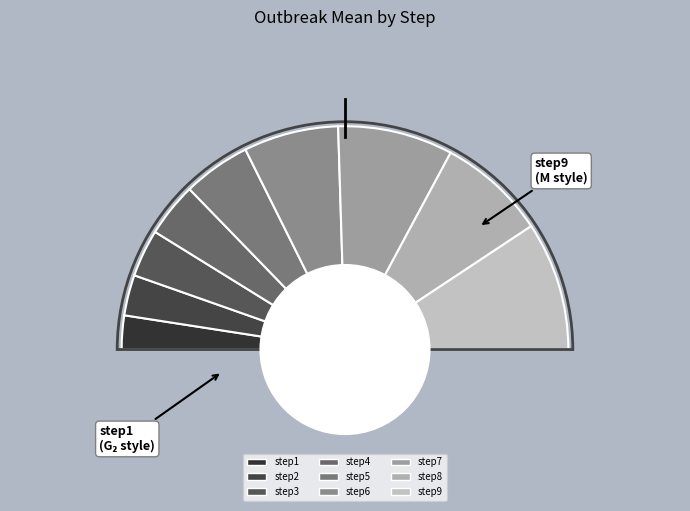

What percentage is the step3 slice, to the nearest percent?

7%